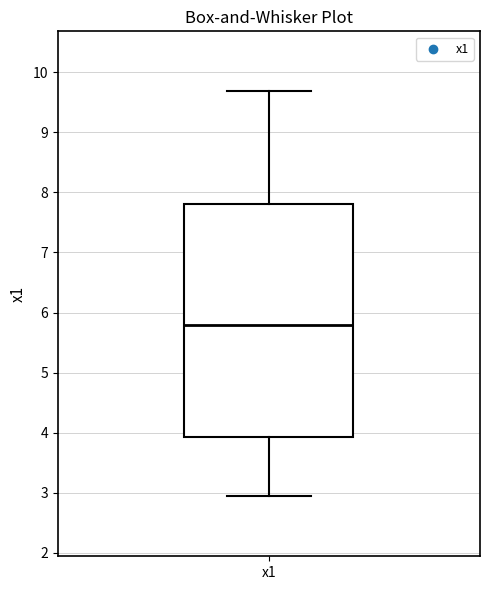

Where is the upper edge of the box for x1 on the y-axis? The values are not printed on the chart, so give them approximately, as read against the axis.

7.8